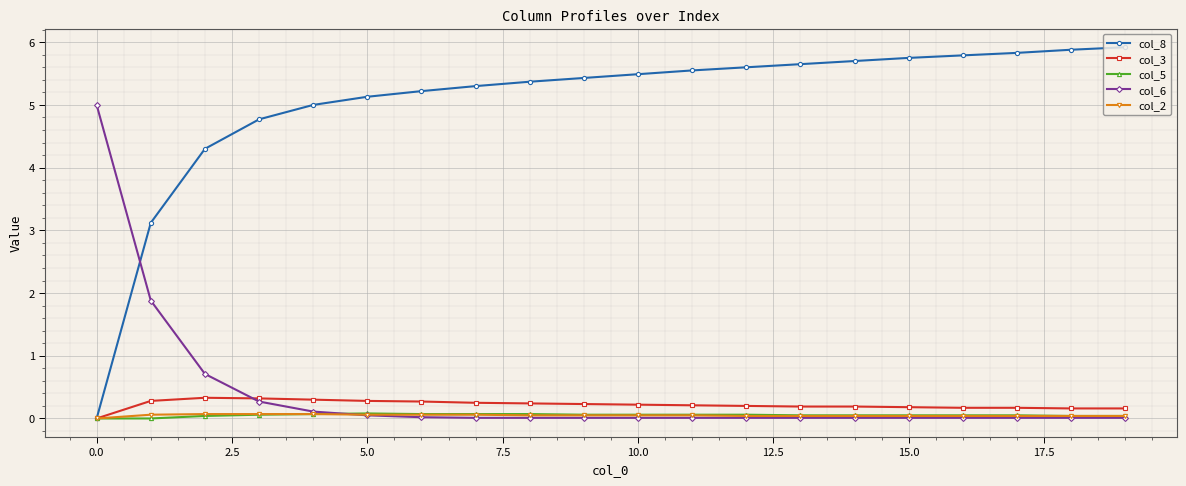

What is the maximum value shown in the chart?

5.9